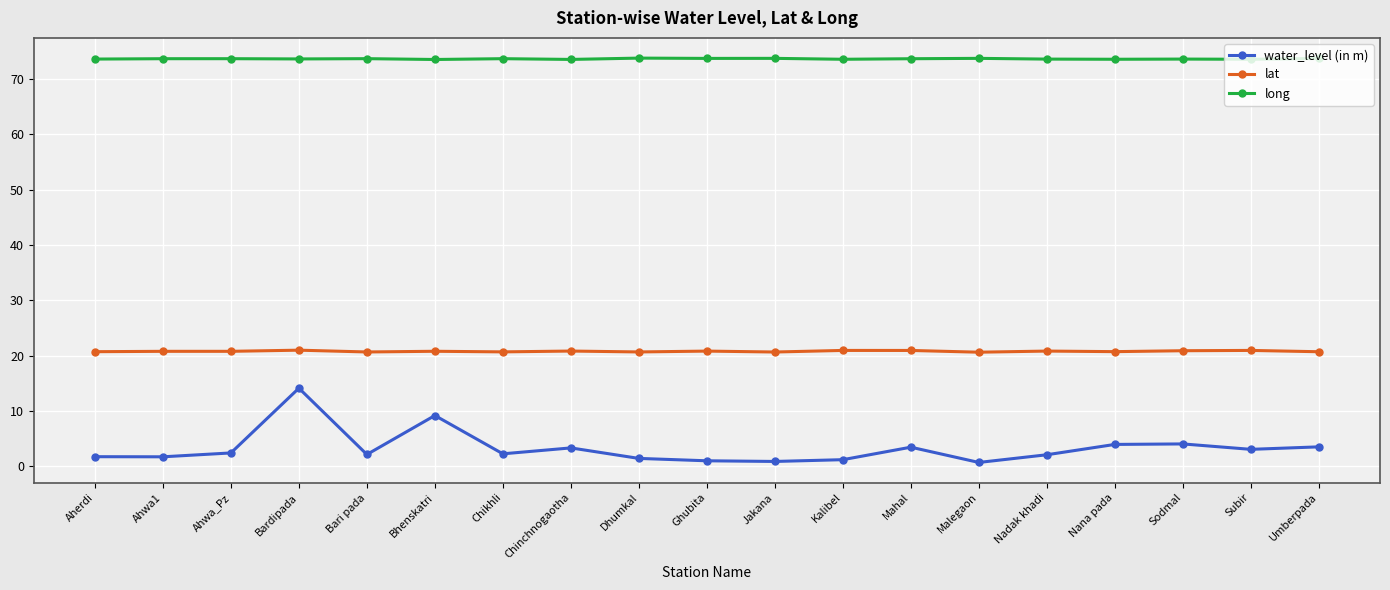

What is the difference between the second highest and second lowest values in the water_level (in m) series?

8.3